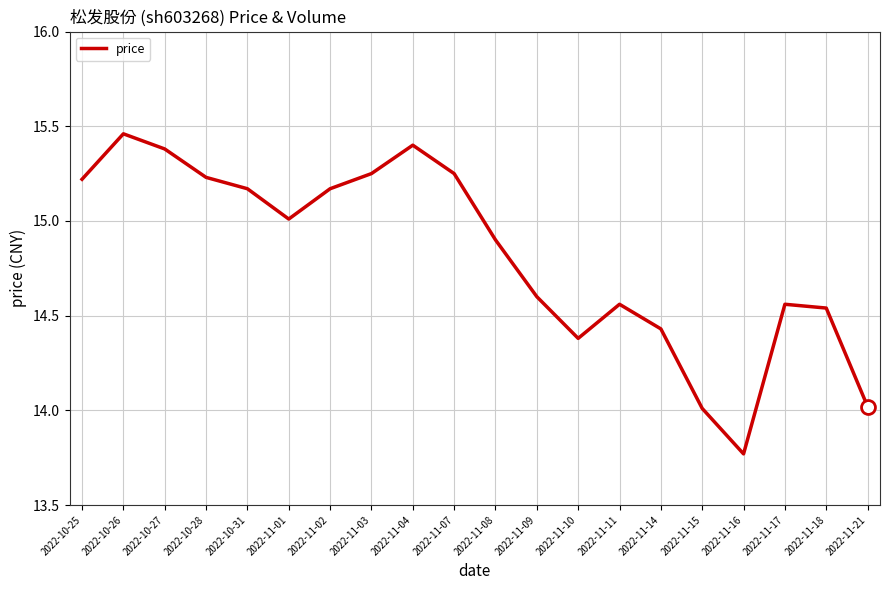

What is the difference between the maximum and minimum values?

1.7